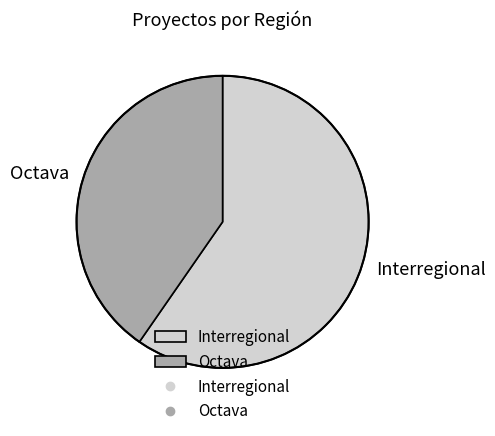

Is there any slice that represents more than half of the pie?

Yes